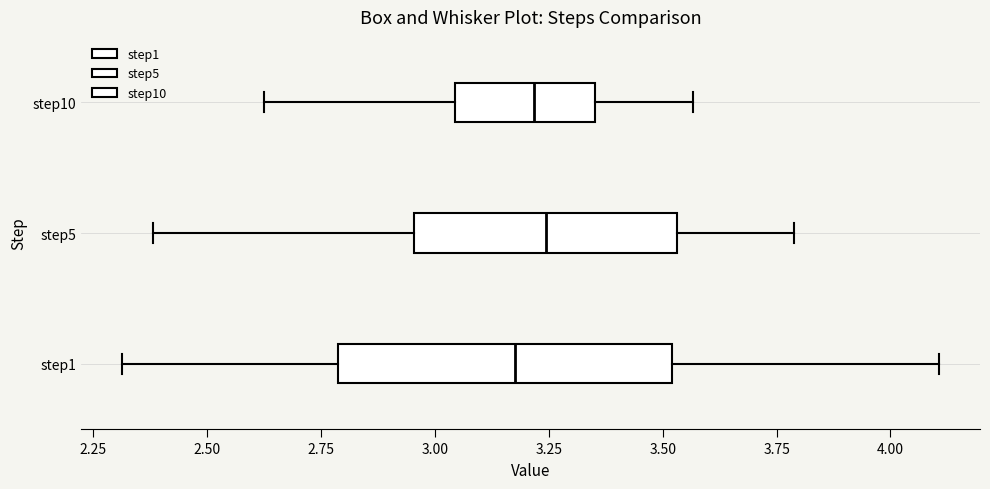

Where does the median line of the box for step1 sit on the x-axis? The values are not printed on the chart, so give them approximately, as read against the axis.

3.20